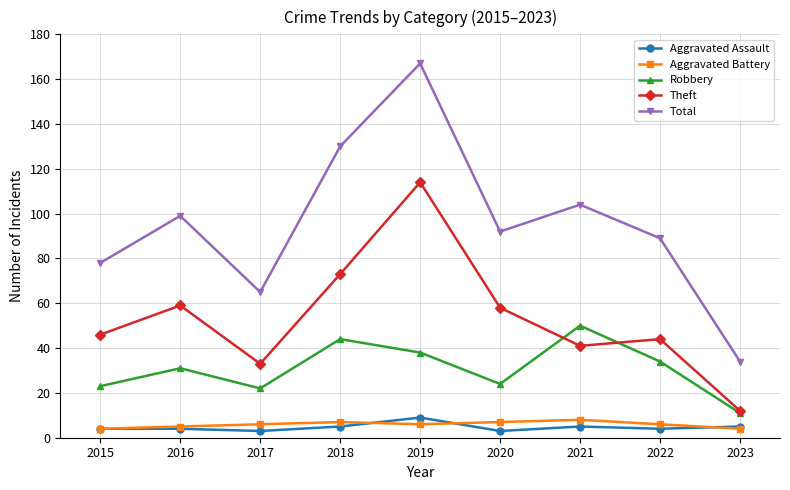

Which series has the largest range (max minus min)?

Total